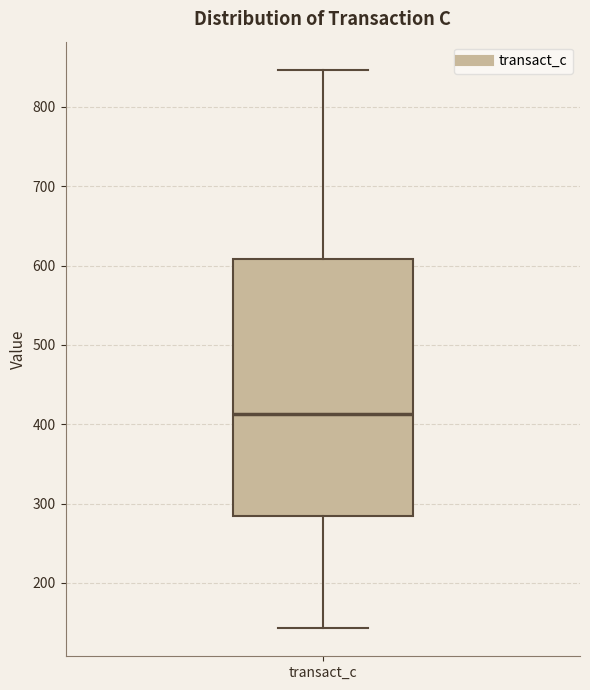

Transcribe this box plot: give where the median line is, the range the box spans, and where the two whiskers end, as read against the y-axis. The values are not printed on the chart, so give them approximately, as read against the axis.

median 410, box 280 to 610, whiskers 140 to 850